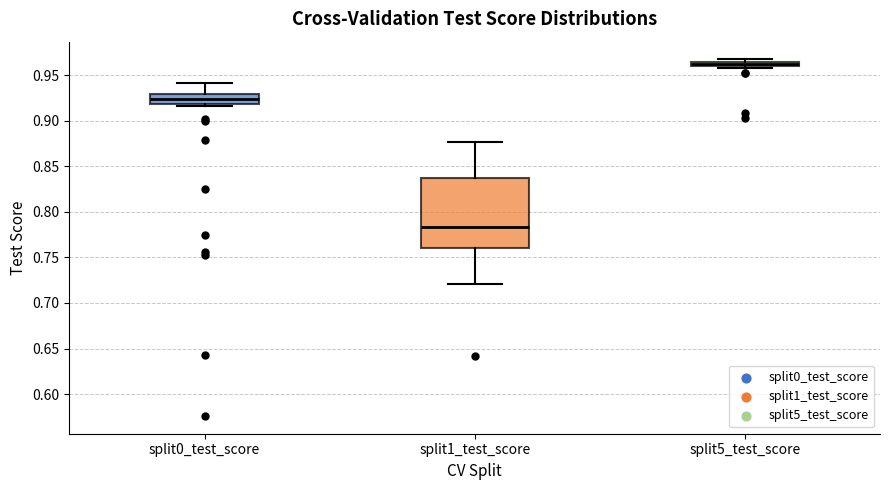

Where is the lower edge of the box for split5_test_score on the y-axis? The values are not printed on the chart, so give them approximately, as read against the axis.

0.960